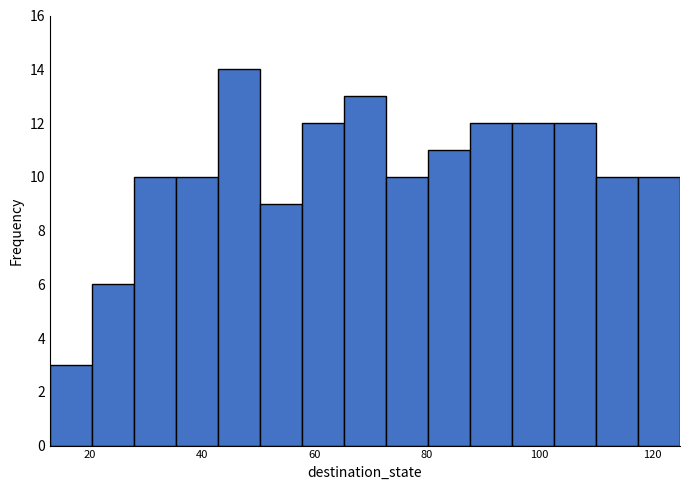

Around what value on the x-axis is the tallest bar? Give the approximate position of its centre, as read against the axis.

46